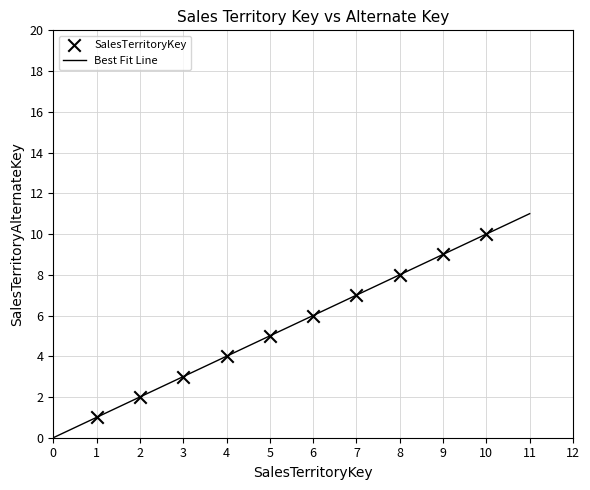

What is the difference between the maximum and minimum values?

11.0